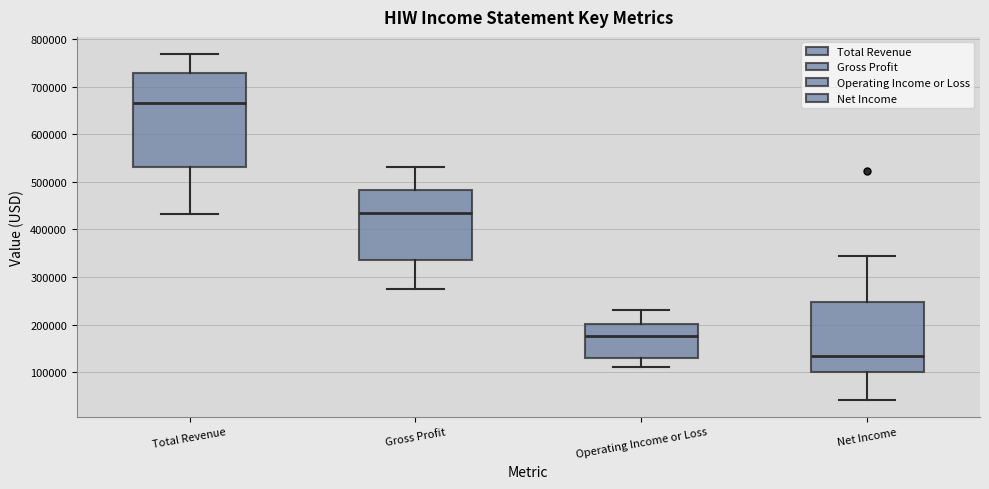

Reading left to right, transcribe this box plot: for each box, give where its median line is, the range the box spans, and where its two whiskers end, as read against the y-axis. The values are not printed on the chart, so give them approximately, as read against the axis.

Total Revenue: median 670000, box 530000 to 730000, whiskers 430000 to 770000
Gross Profit: median 430000, box 340000 to 480000, whiskers 270000 to 530000
Operating Income or Loss: median 180000, box 130000 to 200000, whiskers 110000 to 230000
Net Income: median 130000, box 100000 to 250000, whiskers 40000 to 340000